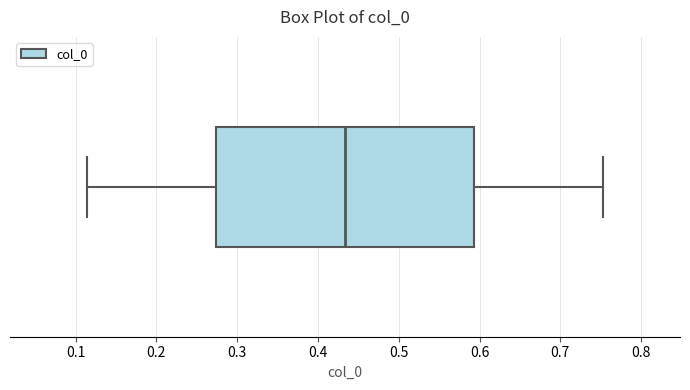

Transcribe this box plot: give where the median line is, the range the box spans, and where the two whiskers end, as read against the x-axis. The values are not printed on the chart, so give them approximately, as read against the axis.

median 0.43, box 0.27 to 0.59, whiskers 0.11 to 0.75